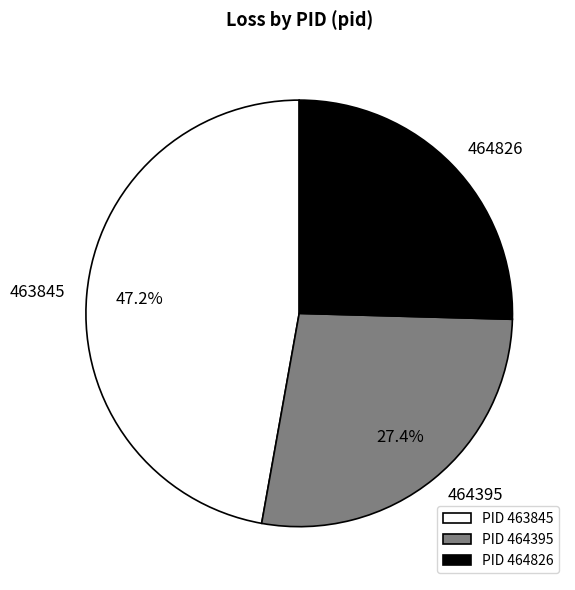

To the nearest percent, what is the difference between the largest and smallest slice percentages?

22%